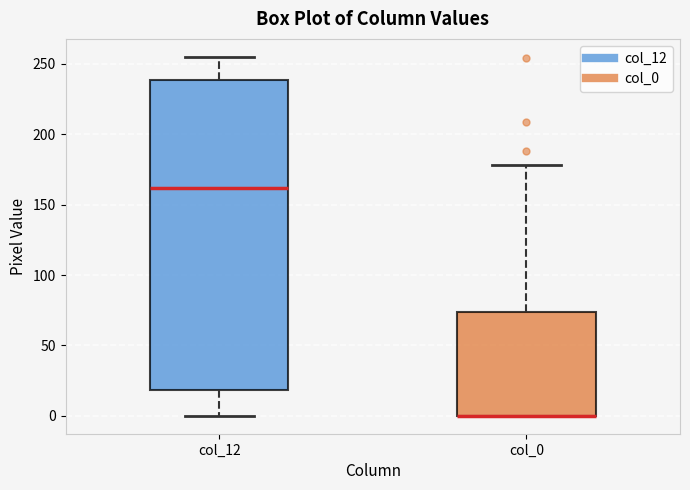

Which box is the tallest, from its lower edge to its upper edge?

col_12